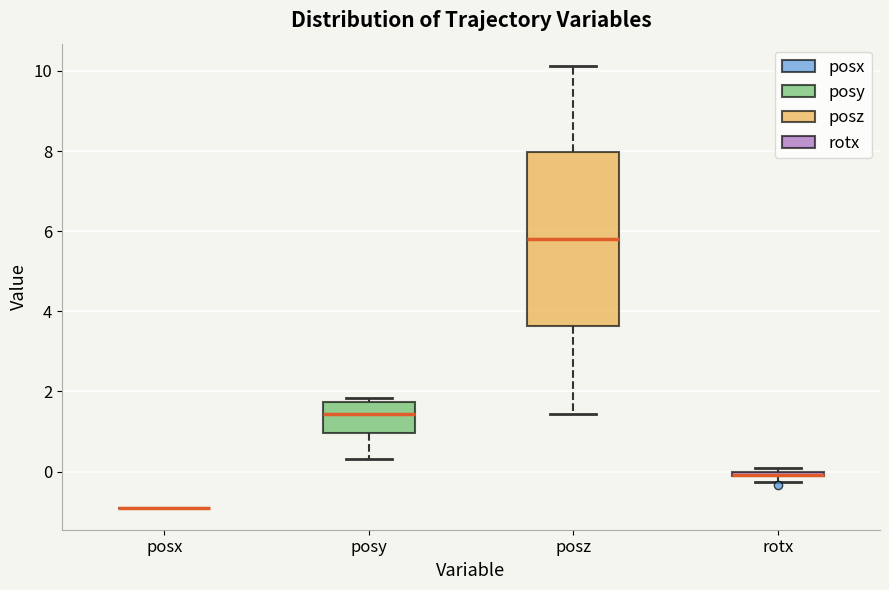

Which box is the tallest, from its lower edge to its upper edge?

posz